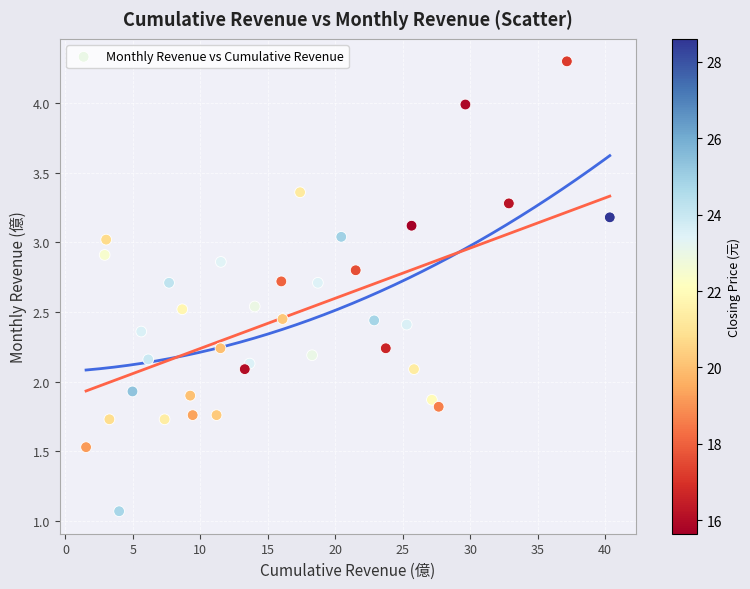

What is the range of Y values (max minus min)?

3.2